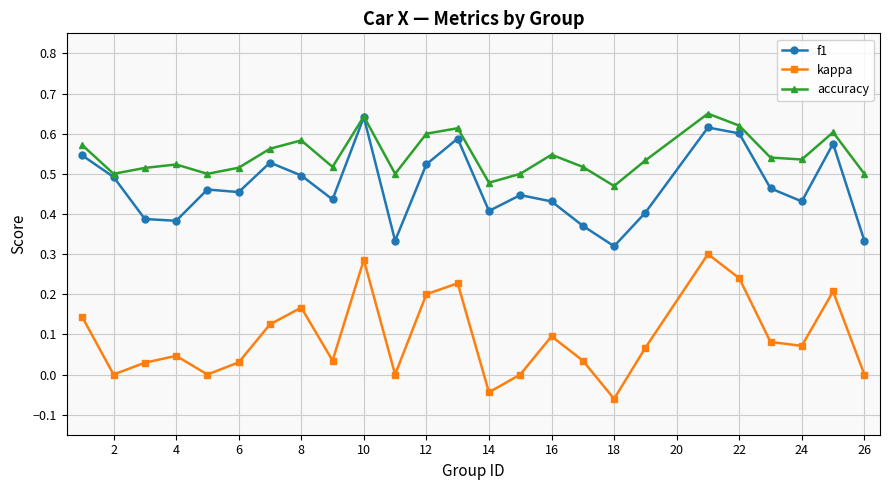

True or false: f1 and kappa cross at least once.

False